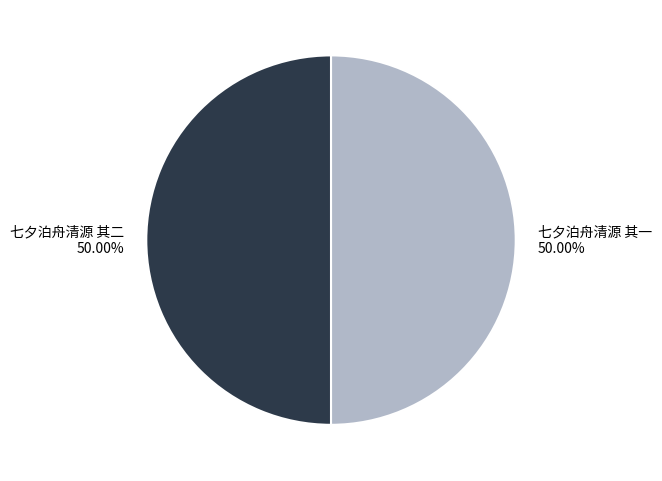

What is the ratio of the value at 七夕泊舟清源 其一 to the value at 七夕泊舟清源 其二?

1.0